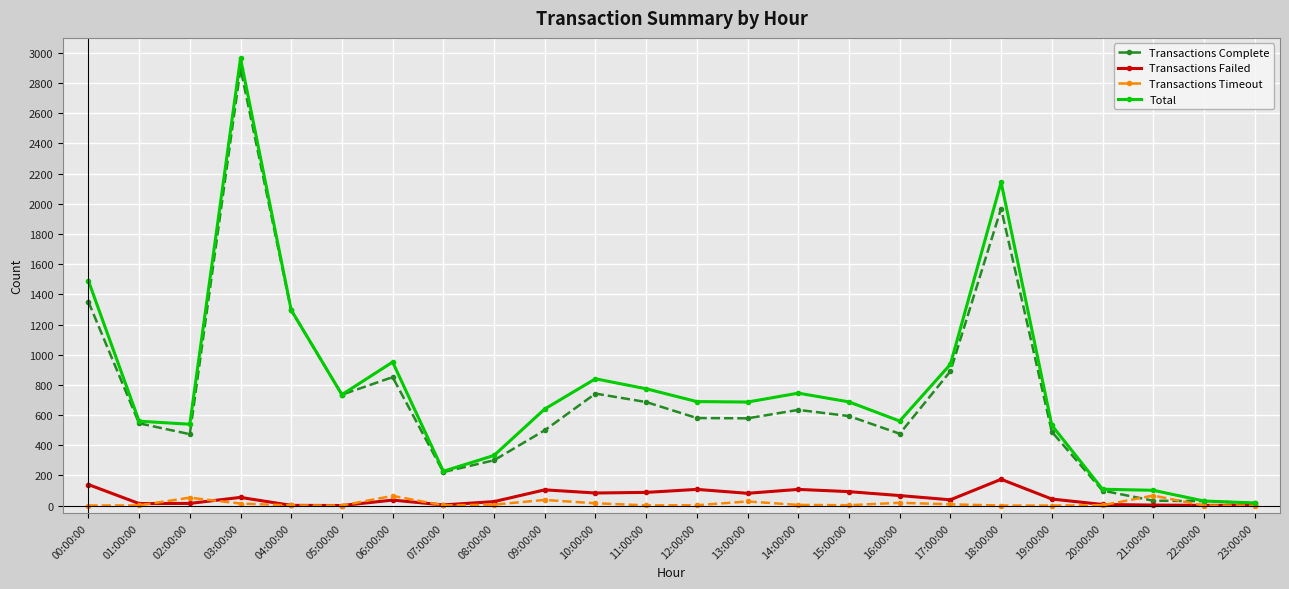

What is the label of the 24th point from the left?

23:00:00